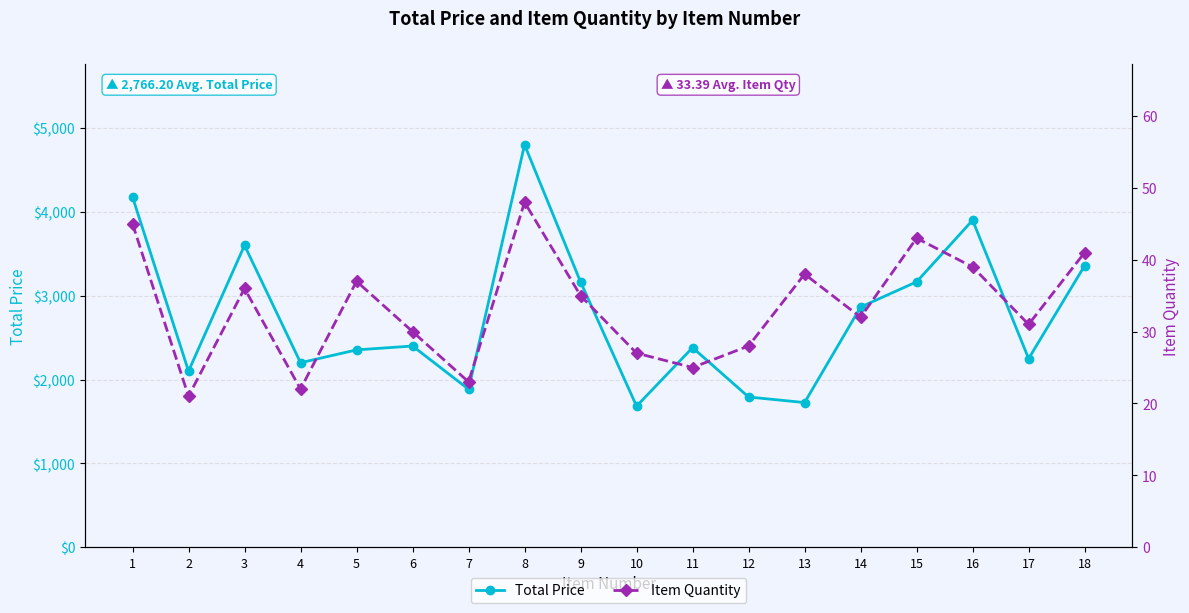

In Item Quantity, how many points are lower than both neighbors (excluding endpoints)?

6